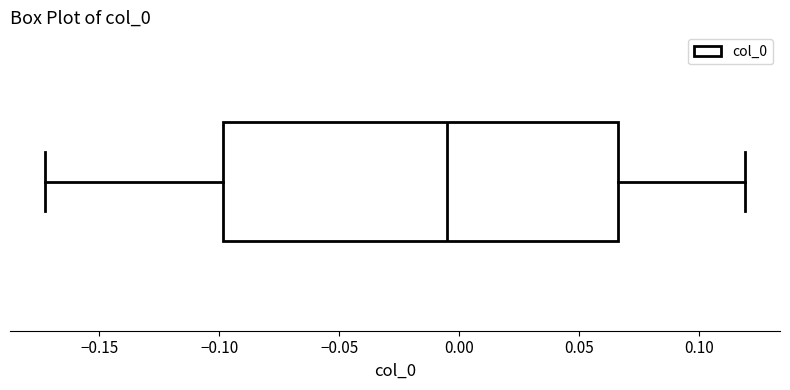

Transcribe this box plot: give where the median line is, the range the box spans, and where the two whiskers end, as read against the x-axis. The values are not printed on the chart, so give them approximately, as read against the axis.

median -0.005, box -0.100 to 0.065, whiskers -0.175 to 0.120